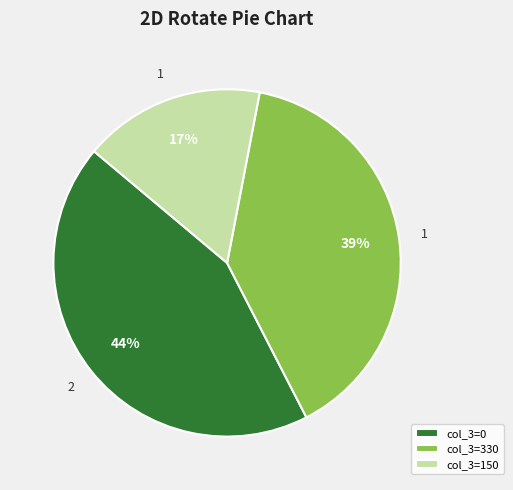

Rank the categories by value from lowest to highest.

col_3=150, col_3=330, col_3=0